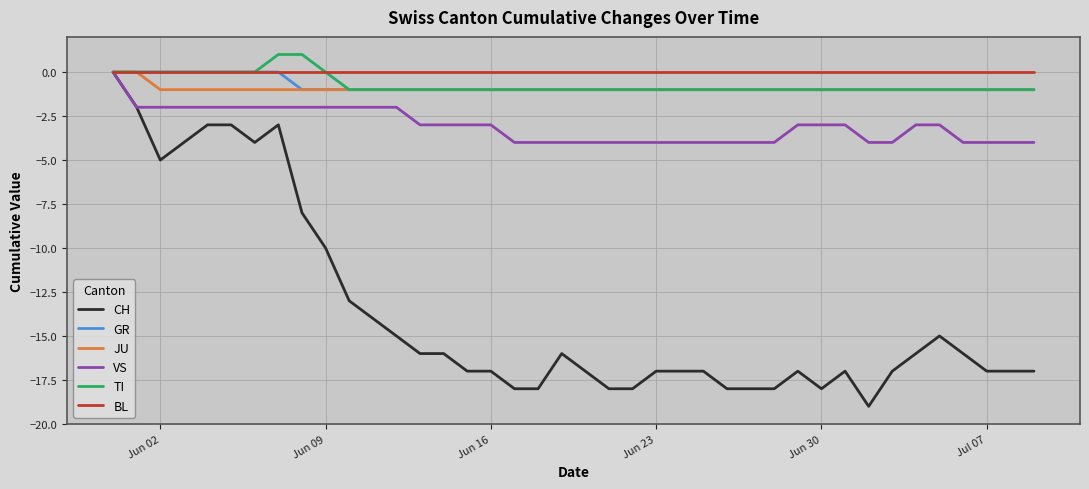

Does the chart display data point markers on the line(s)?

No